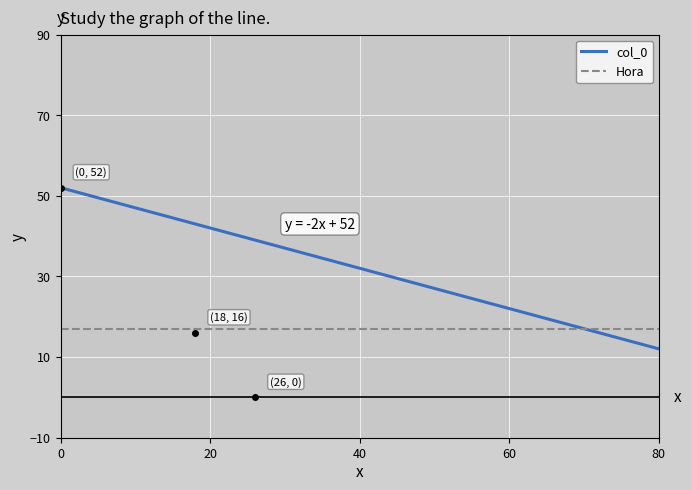

Which series has the largest range (max minus min)?

col_0